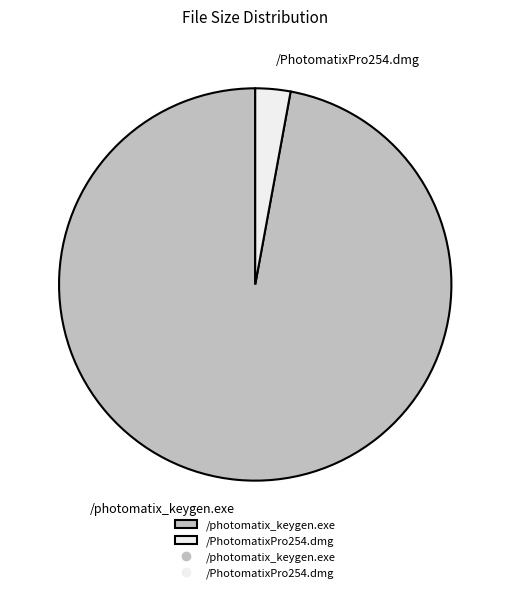

Which category accounts for the majority?

/photomatix_keygen.exe